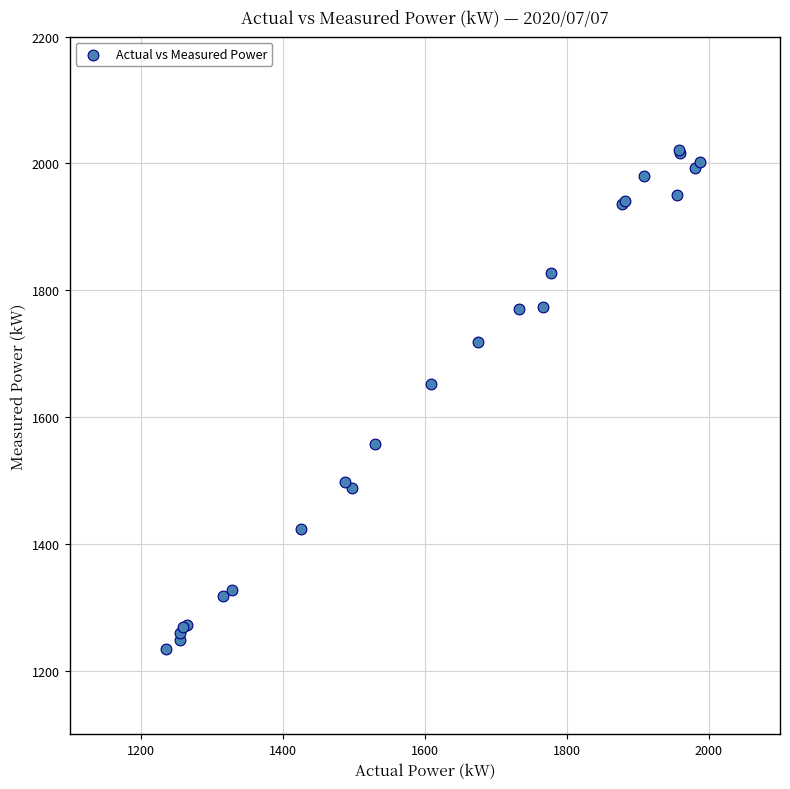

What Y value in the scatter plot is closest to 1627?

1653